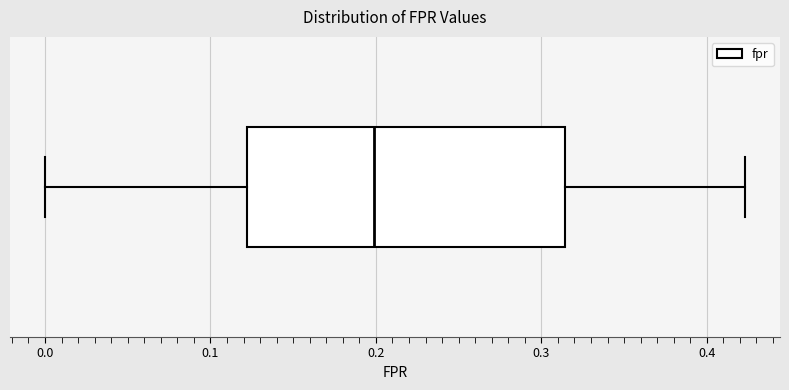

Where does the median line of the box sit on the x-axis? The values are not printed on the chart, so give them approximately, as read against the axis.

0.20